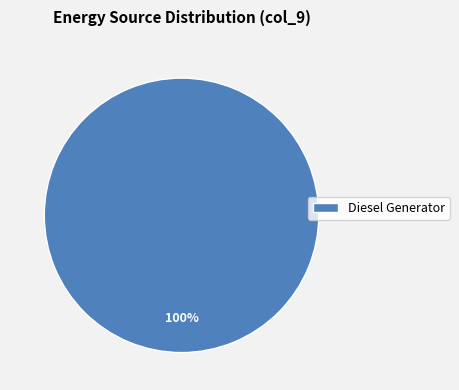

Rank the categories by value from lowest to highest.

Diesel Generator